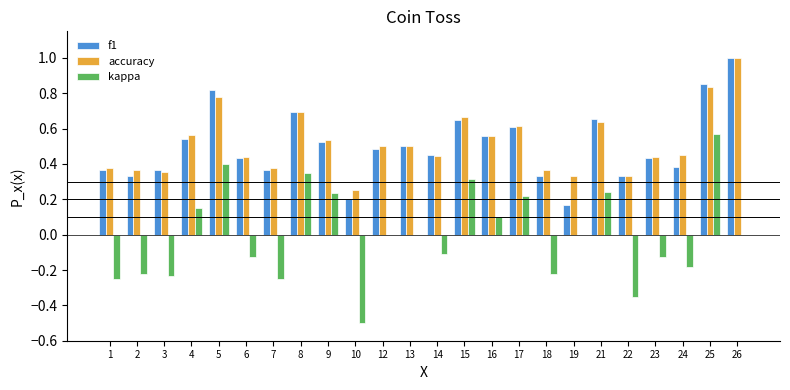

What are all the series names shown in the legend?

f1, accuracy, kappa